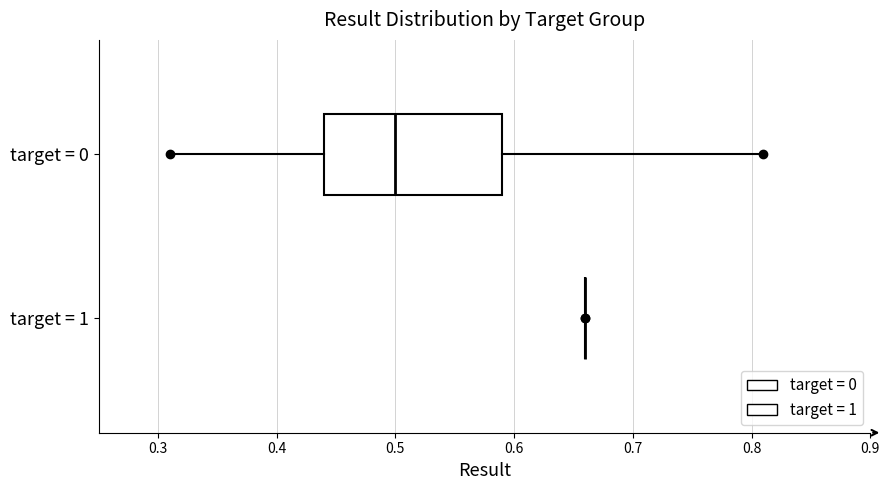

Which box is the widest, from its left edge to its right edge?

target = 0